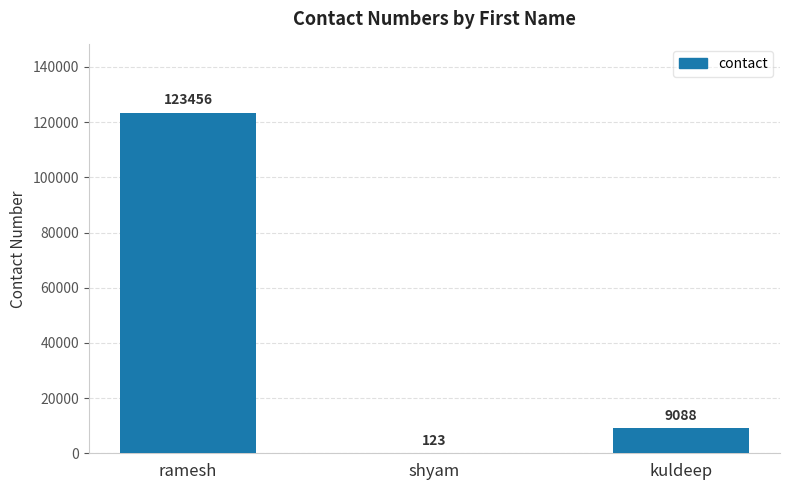

Between kuldeep and ramesh, which is larger?

ramesh